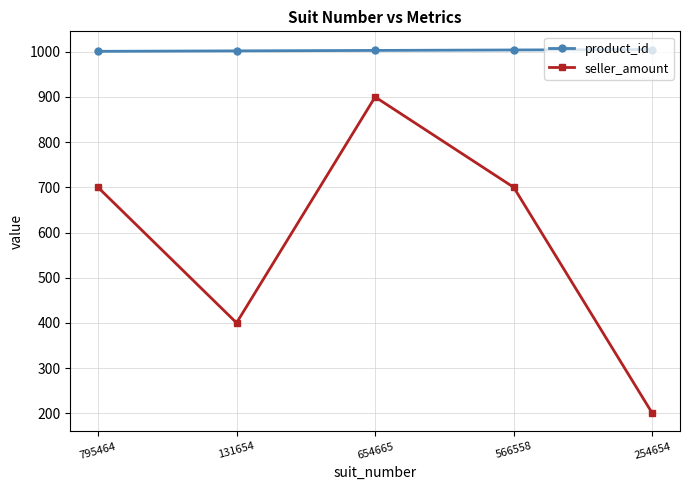

What is the average value of the product_id series?

1003